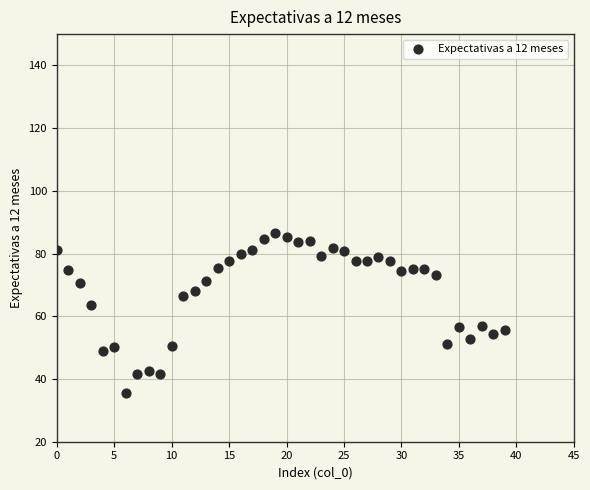

What Y value in the scatter plot is closest to 61?

63.6